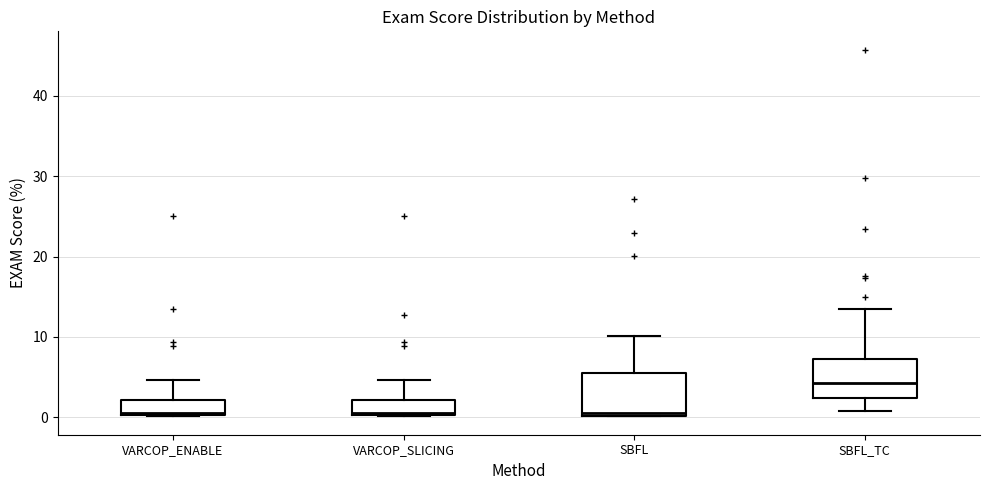

Where is the lower edge of the box for SBFL on the y-axis? The values are not printed on the chart, so give them approximately, as read against the axis.

0